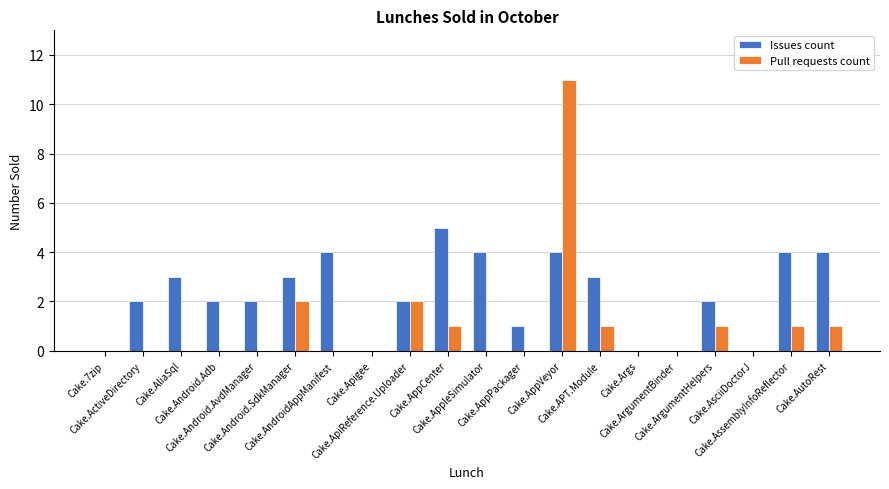

At which label does Pull requests count reach its peak?

Cake.AppVeyor